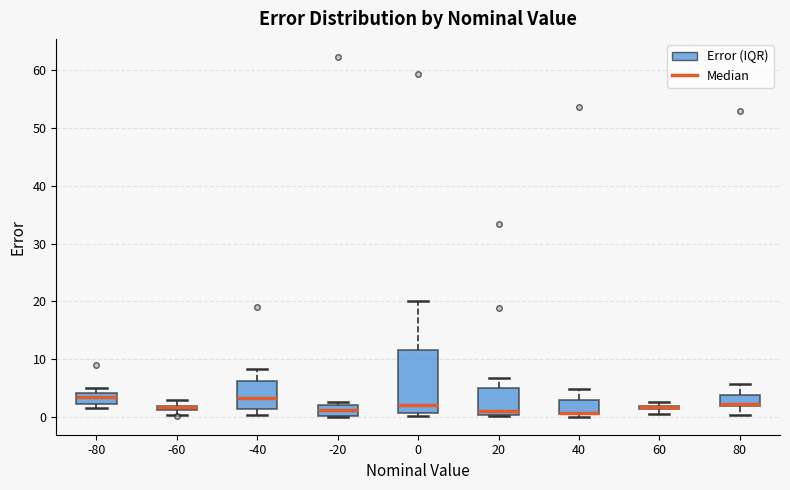

Which box is the tallest, from its lower edge to its upper edge?

0